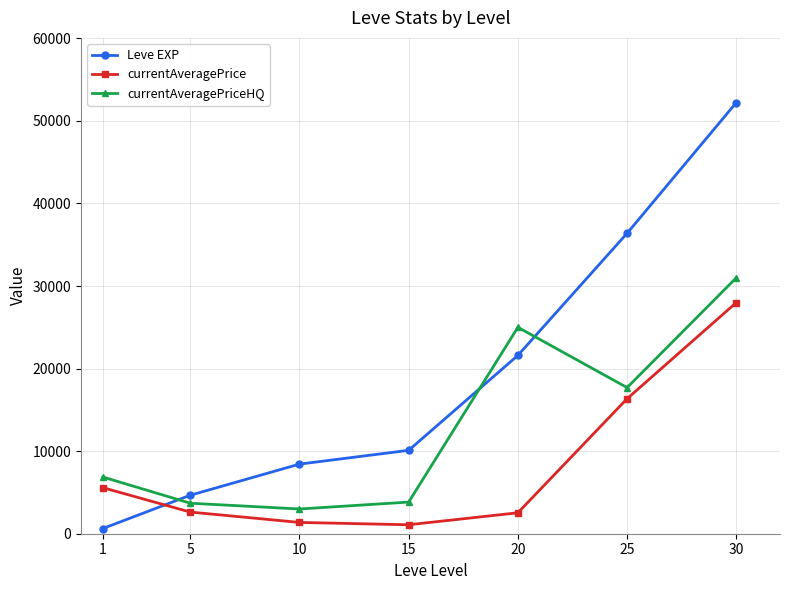

Rank the series by their maximum value, from highest to lowest.

Leve EXP, currentAveragePriceHQ, currentAveragePrice